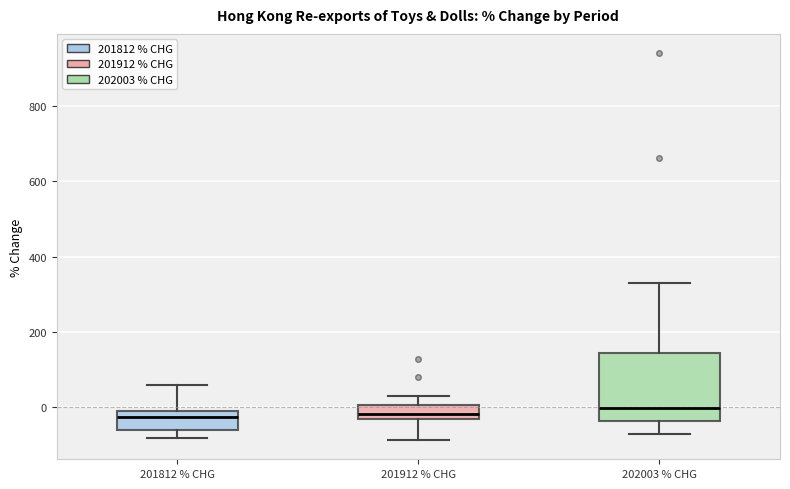

Reading left to right, read every box against the y-axis: the position of its median line, the range the box covers, and the ends of its whiskers. The values are not printed on the chart, so give them approximately, as read against the axis.

201812 % CHG: median -20 (just below the box's upper edge), box -60 to -20, whiskers -80 to 60
201912 % CHG: median -20, box -40 to 0, whiskers -80 to 20
202003 % CHG: median 0, box -40 to 140, whiskers -80 to 340